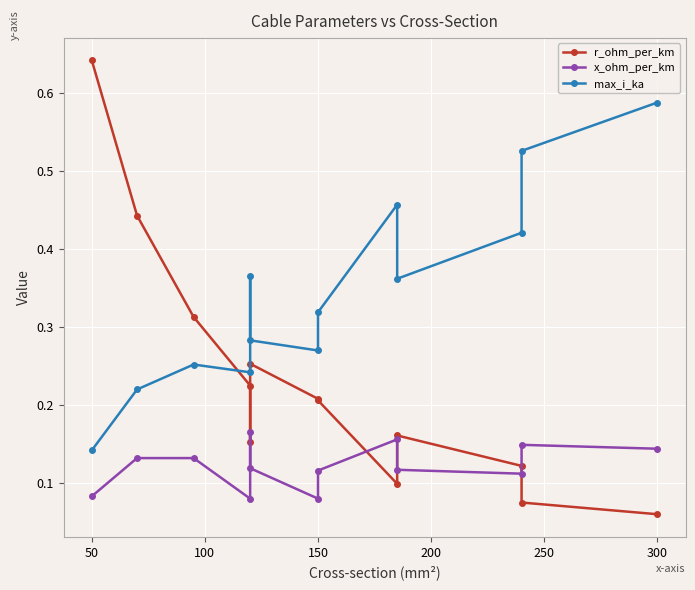

Which series has the widest spread of values?

r_ohm_per_km